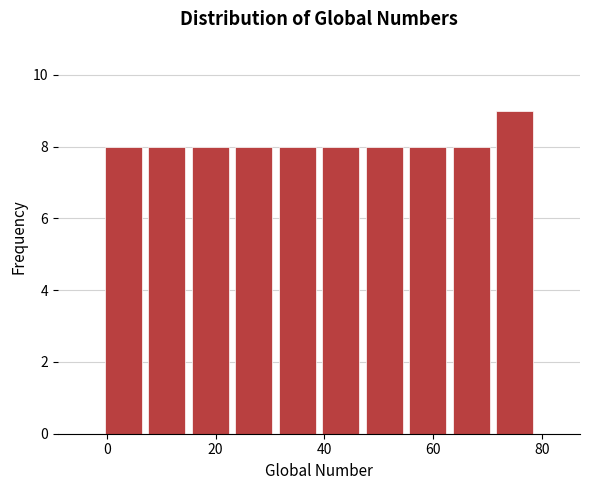

Over which range of the x-axis is the bar tallest?

71 to 79